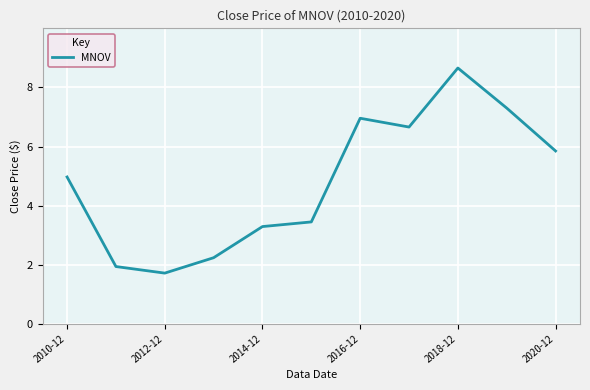

What is the maximum value shown in the chart?

8.7